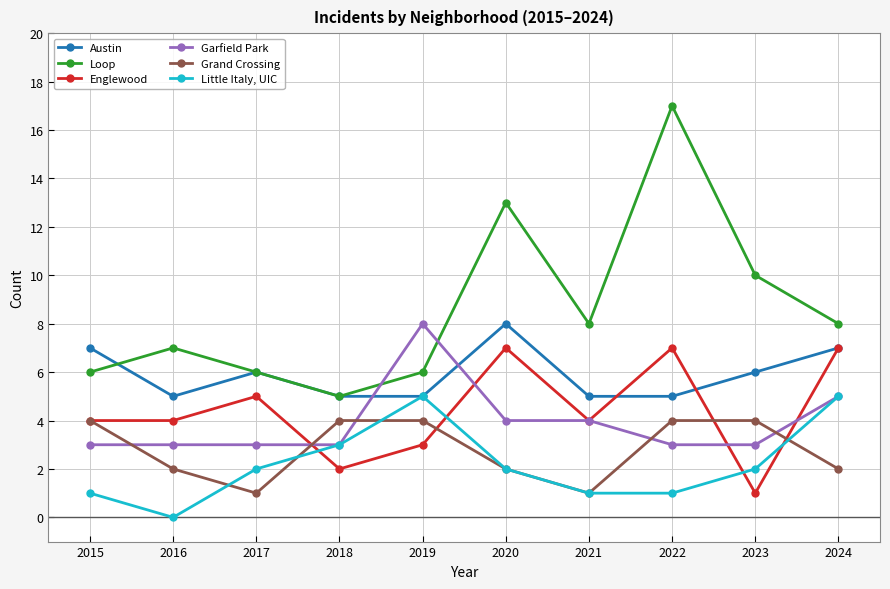

What is the difference between the maximum and minimum values in the Austin series?

3